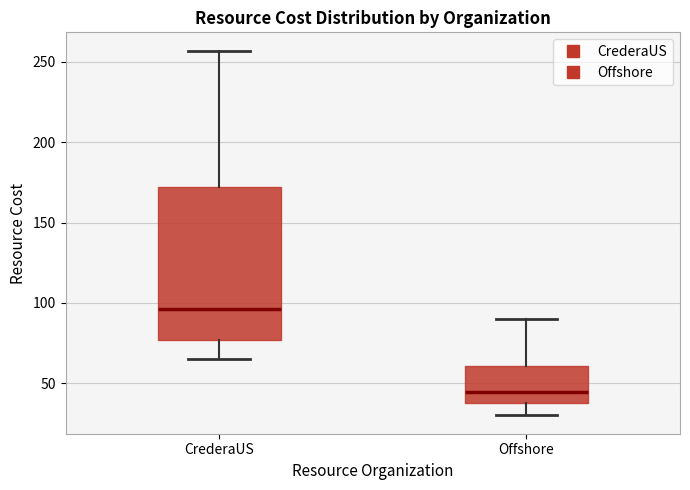

Where is the lower edge of the box for Offshore on the y-axis? The values are not printed on the chart, so give them approximately, as read against the axis.

40